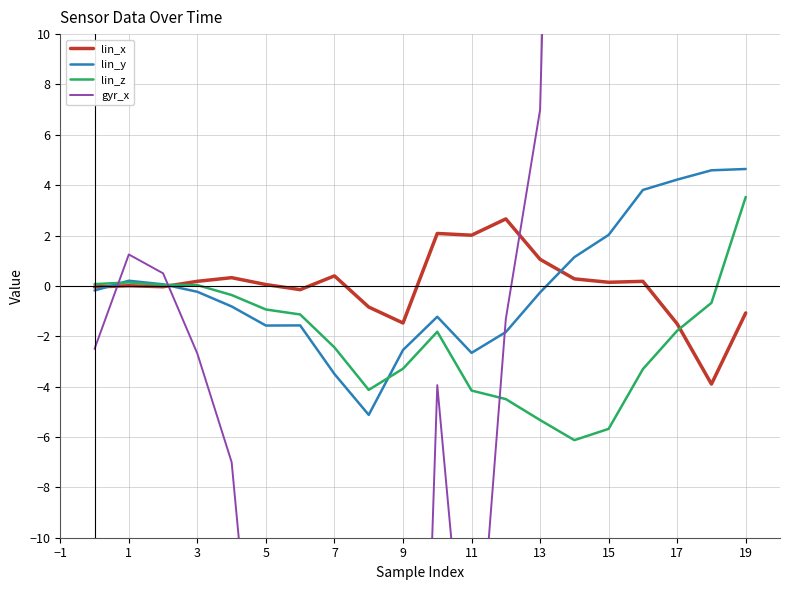

What is the highest value of the lin_x series?

2.7